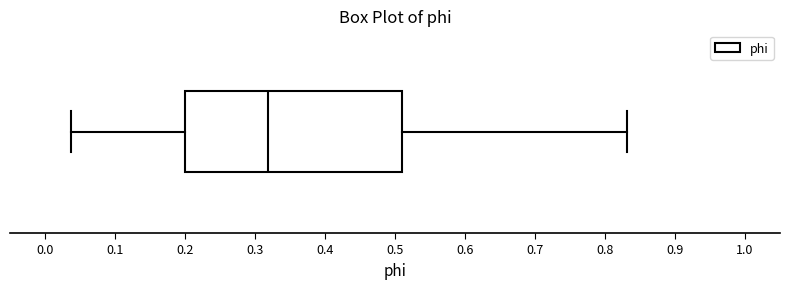

Transcribe this box plot: give where the median line is, the range the box spans, and where the two whiskers end, as read against the x-axis. The values are not printed on the chart, so give them approximately, as read against the axis.

median 0.32, box 0.20 to 0.51, whiskers 0.04 to 0.83